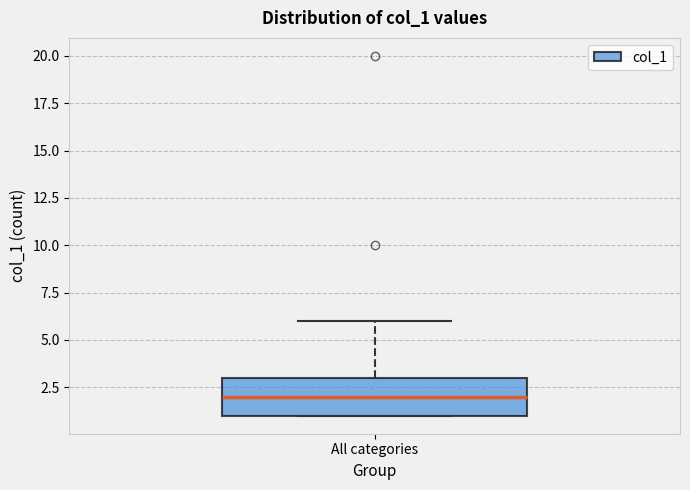

Transcribe this box plot: give where the median line is, the range the box spans, and where the two whiskers end, as read against the y-axis. The values are not printed on the chart, so give them approximately, as read against the axis.

median 2, box 1 to 3, whiskers 1 to 6